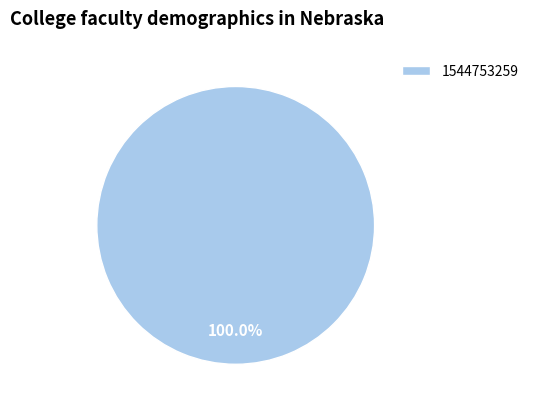

Rank the categories by value from highest to lowest.

1544753259